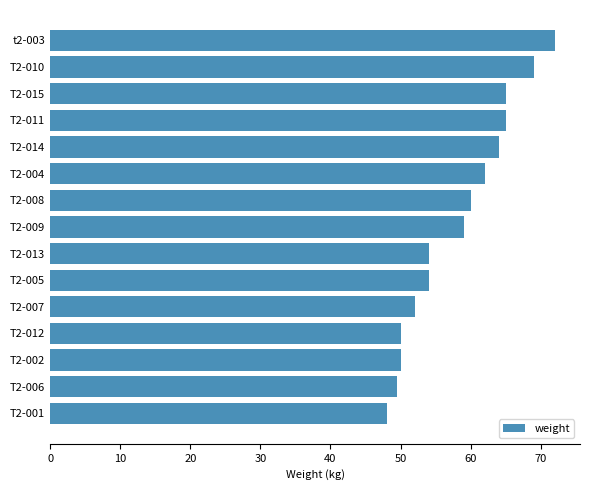

Which has a higher value, T2-009 or T2-014?

T2-014